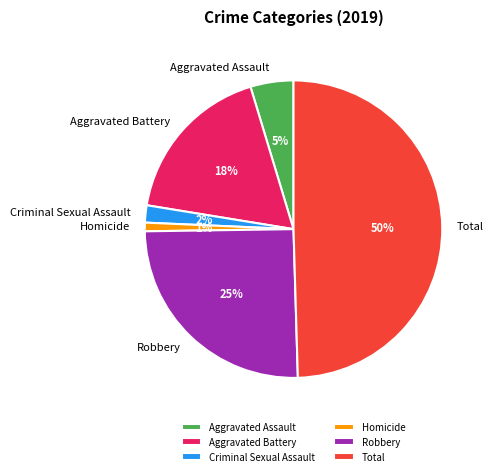

Does Criminal Sexual Assault account for over 50% of the chart?

No